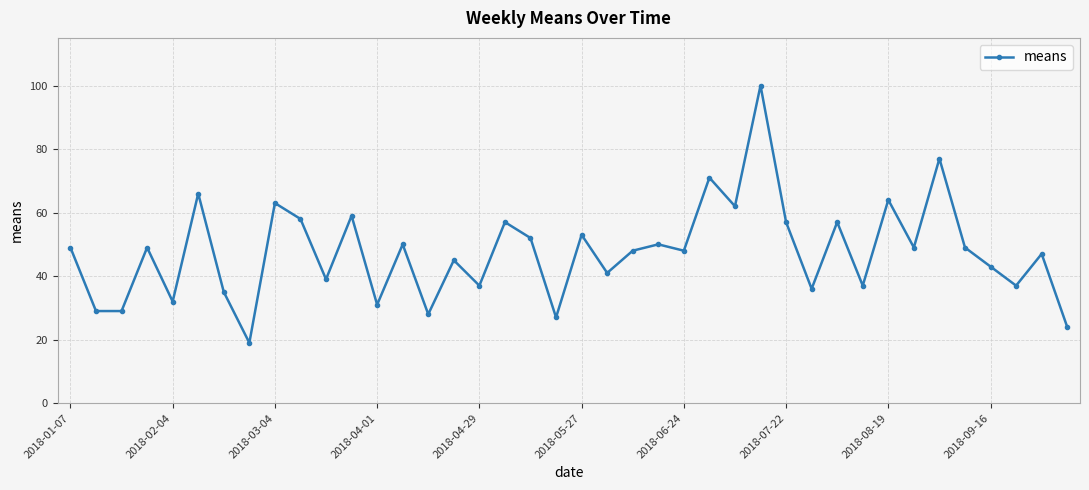

What is the difference between the maximum and minimum values?

81